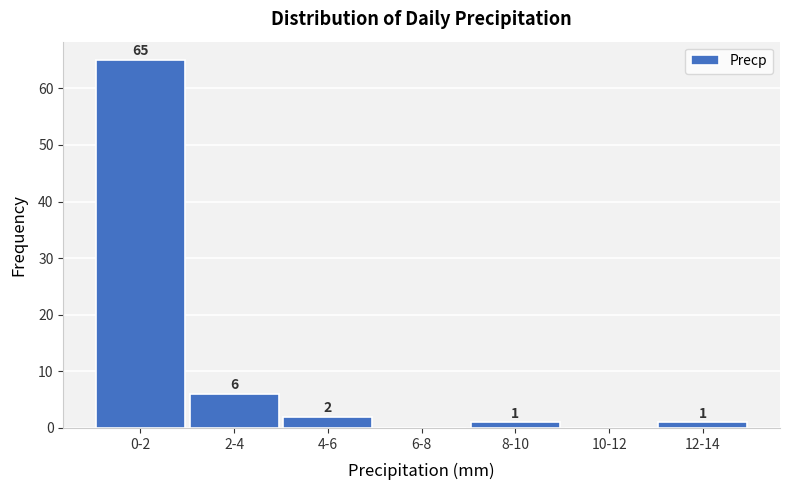

Reading left to right, extract all data points from this chart.

0-2=65	2-4=6	4-6=2	6-8=0	8-10=1	10-12=0	12-14=1